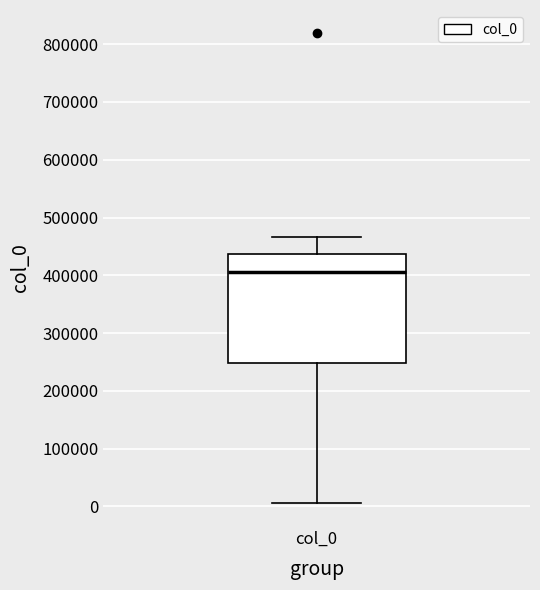

Read this box plot against the y-axis: the position of the median line, the range covered by the box, and the ends of both whiskers. The values are not printed on the chart, so give them approximately, as read against the axis.

median 410000, box 250000 to 440000, whiskers 10000 to 470000